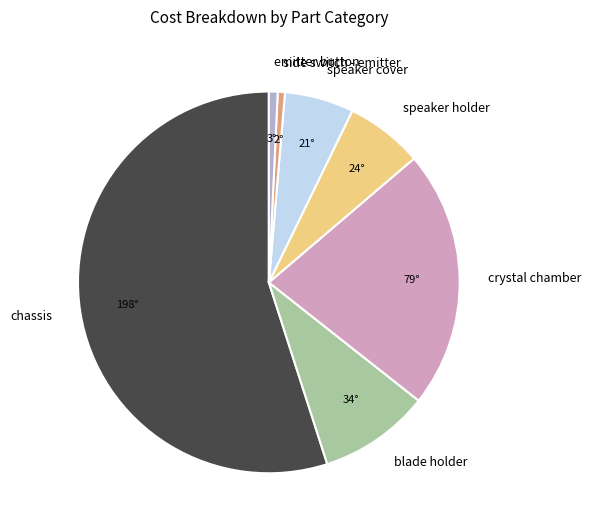

Is the sum of side switch - emitter and speaker holder greater than half?

No